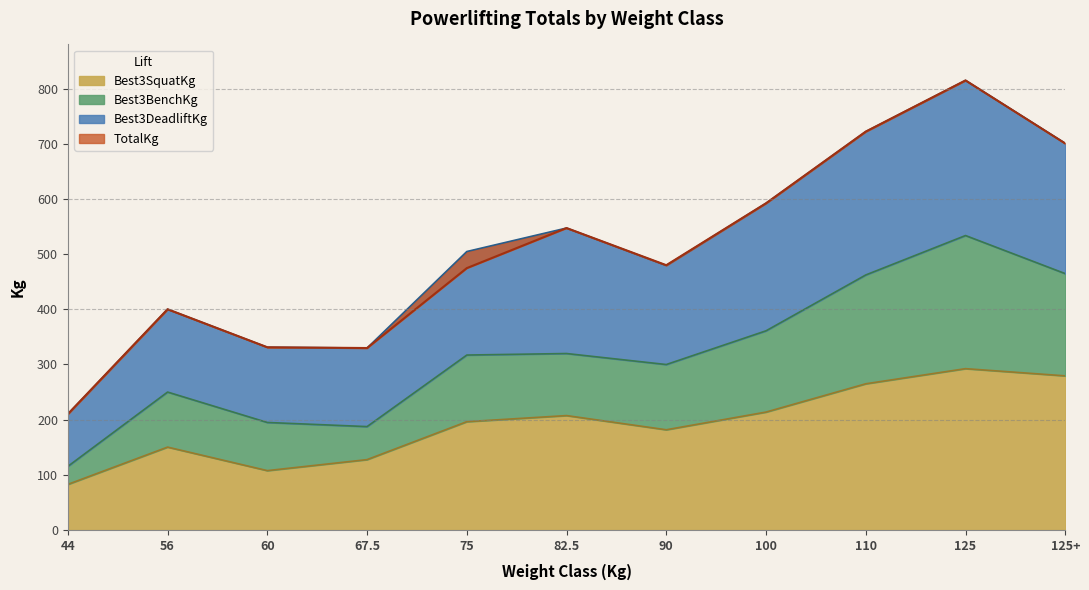

True or false: Best3DeadliftKg and Best3BenchKg cross at least once.

False